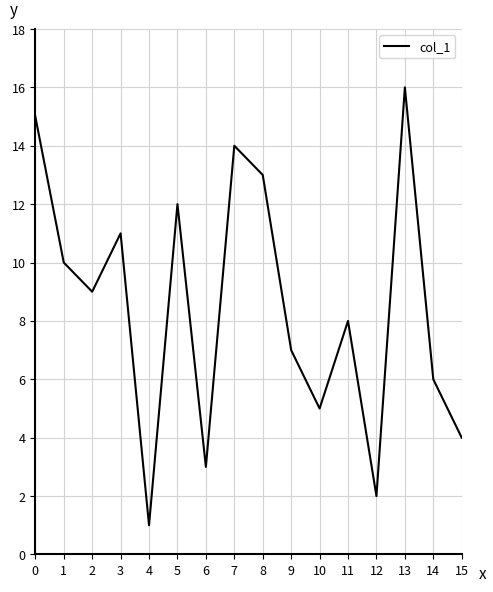

The value at 12 is 2. True or false?

True